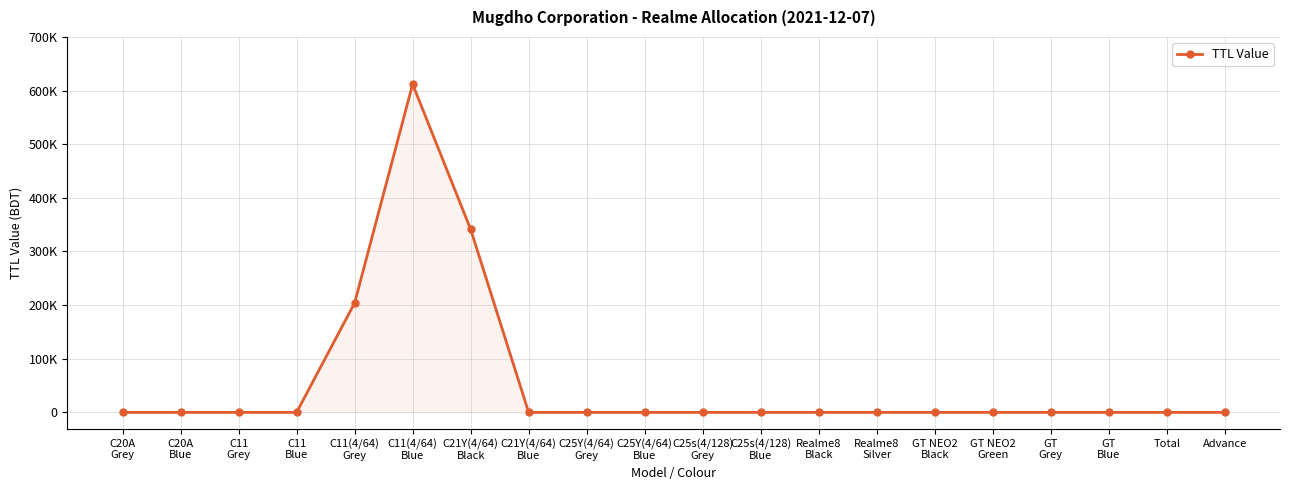

Is this an area chart (filled region under the line)?

Yes